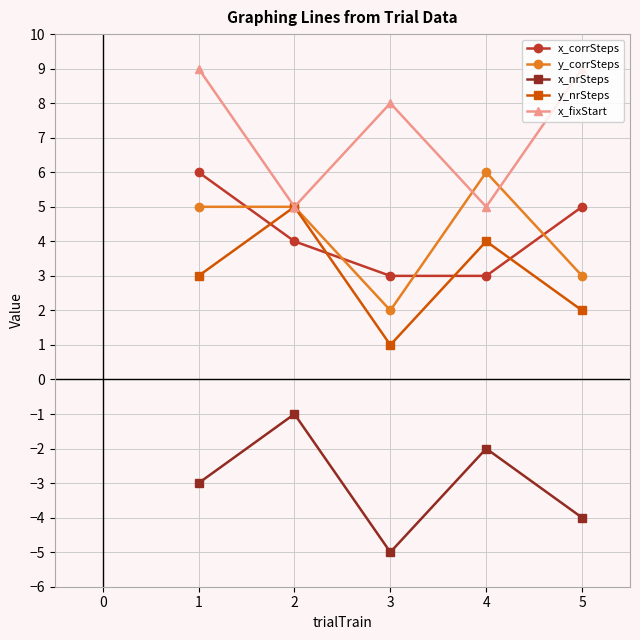

Reading left to right, extract all data points from this chart.

x_corrSteps: 6	4	3	3	5
y_corrSteps: 5	5	2	6	3
x_nrSteps: -3	-1	-5	-2	-4
y_nrSteps: 3	5	1	4	2
x_fixStart: 9	5	8	5	9